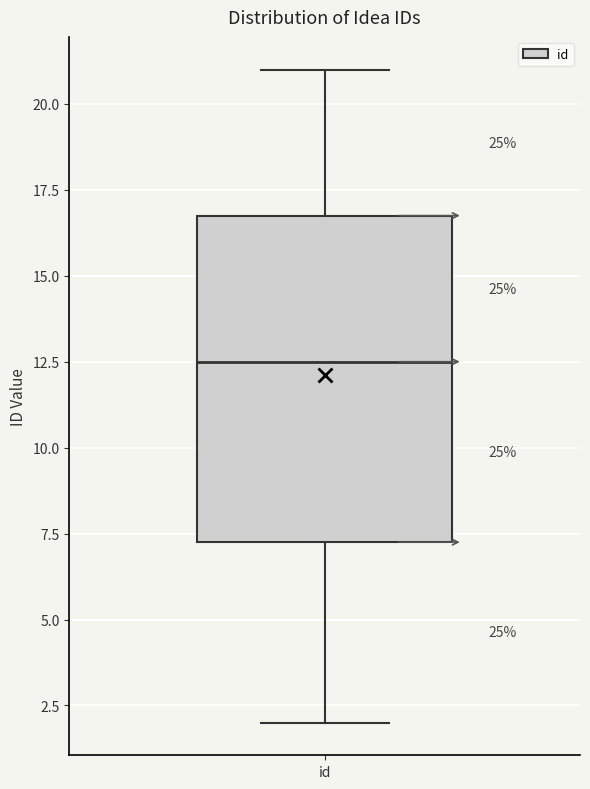

Transcribe this box plot: give where the median line is, the range the box spans, and where the two whiskers end, as read against the y-axis. The values are not printed on the chart, so give them approximately, as read against the axis.

median 12.5, box 7.5 to 17.0, whiskers 2.0 to 21.0